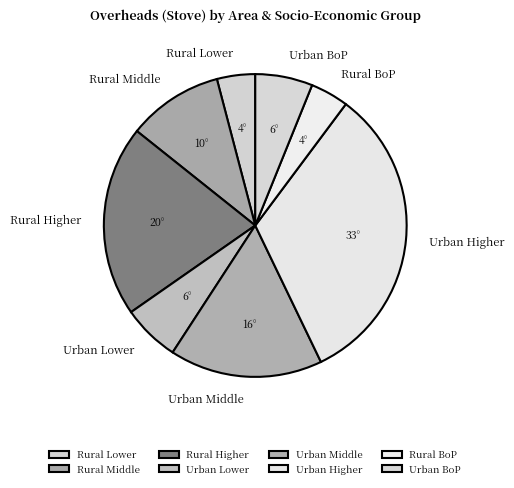

True or false: Urban BoP accounts for 1% of the total.

False